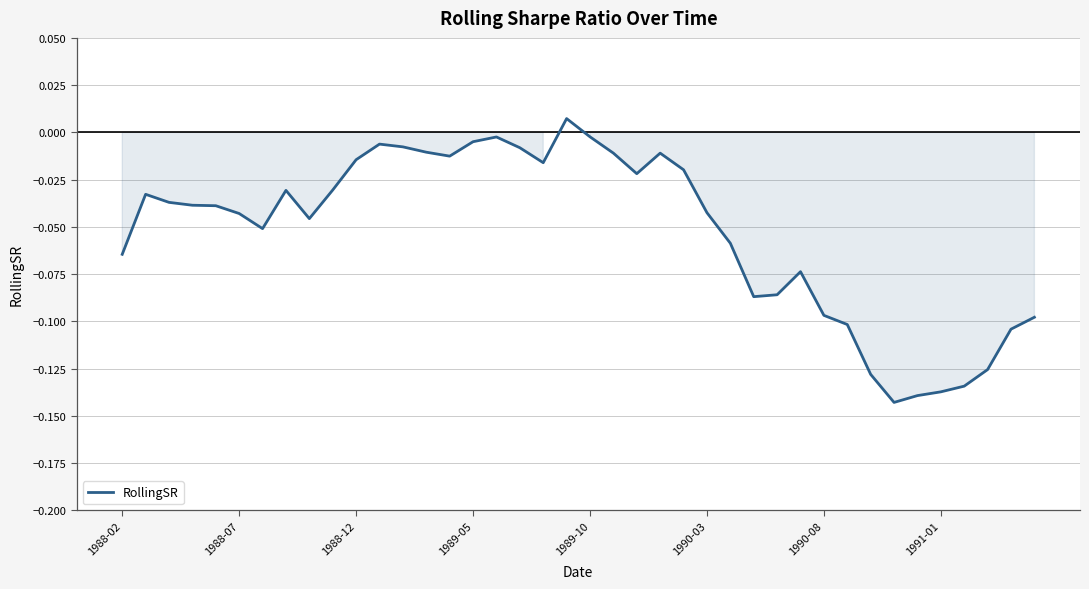

Which has a higher value, 1991-01 or 1990-08?

1990-08